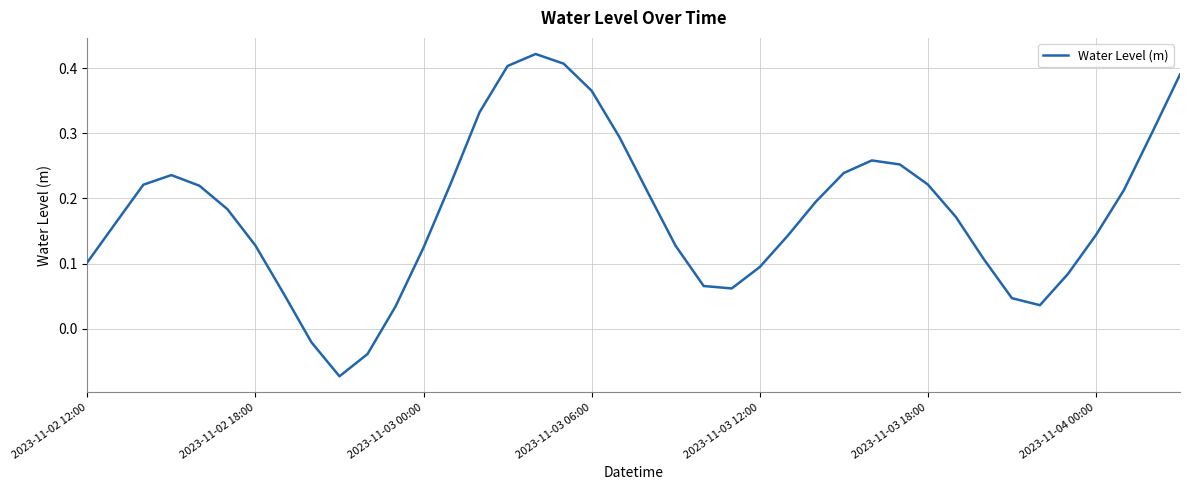

What is the difference between the maximum and minimum values?

0.5